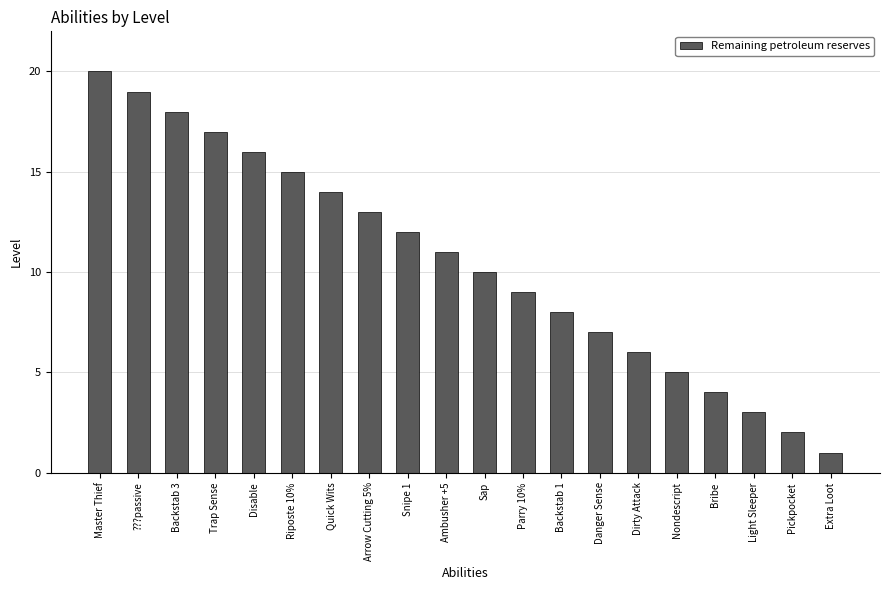

True or false: the data shows 4 at Bribe.

True